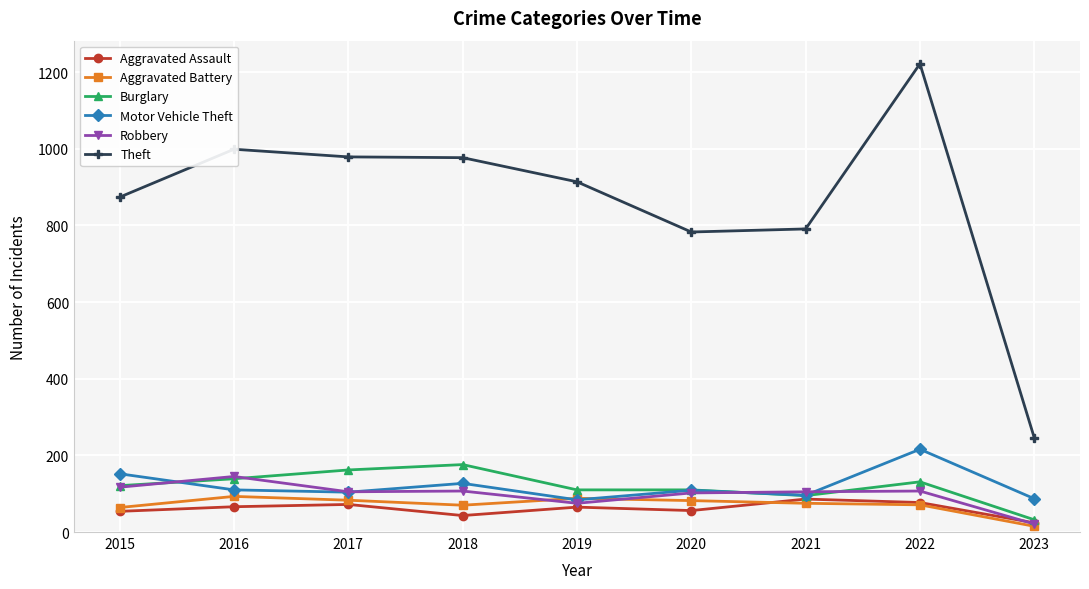

What is the difference between the second highest and minimum values in the Theft series?

753